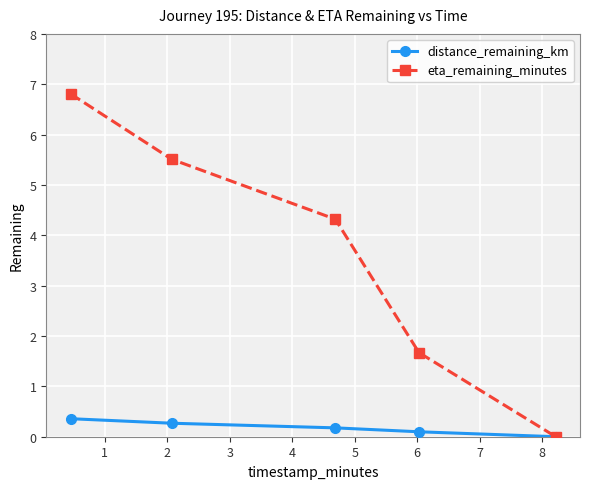

Which series has the largest range (max minus min)?

eta_remaining_minutes